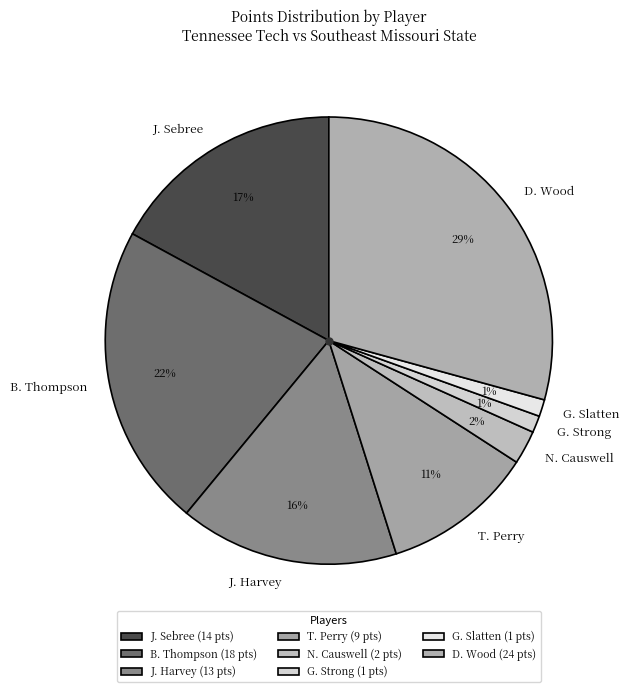

Approximately how many times larger is the value at T. Perry compared to D. Wood?

0.4